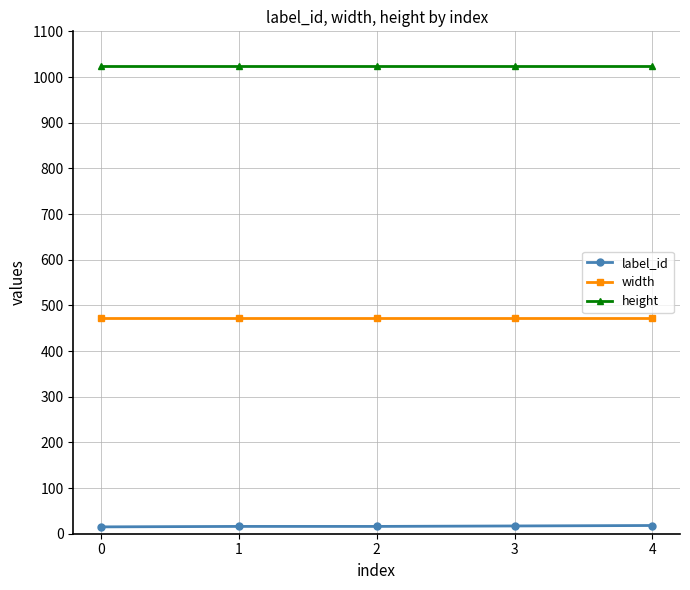

What is the average value of the width series?

472